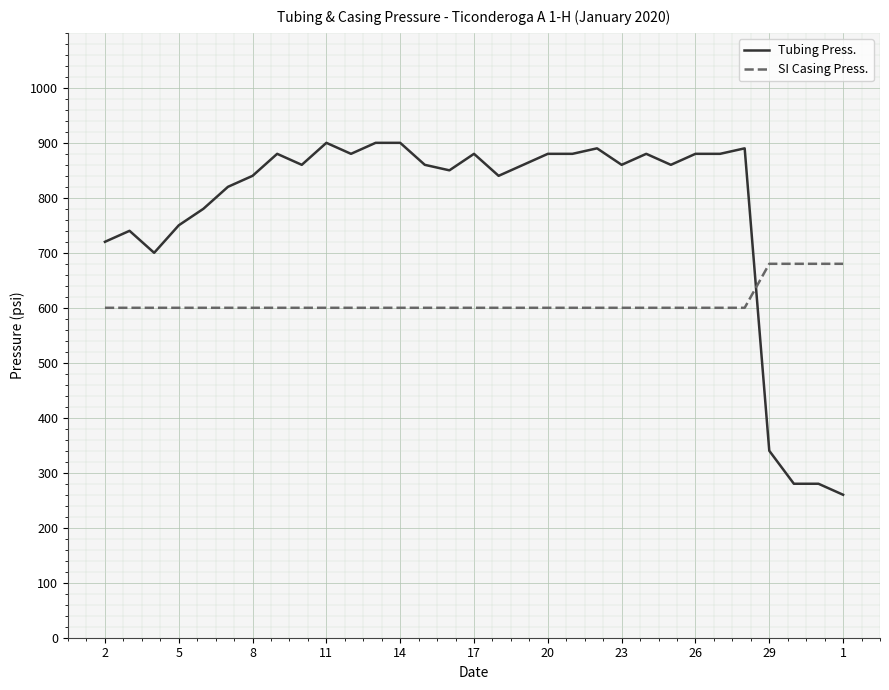

Rank the series by their maximum value, from highest to lowest.

Tubing Press., SI Casing Press.